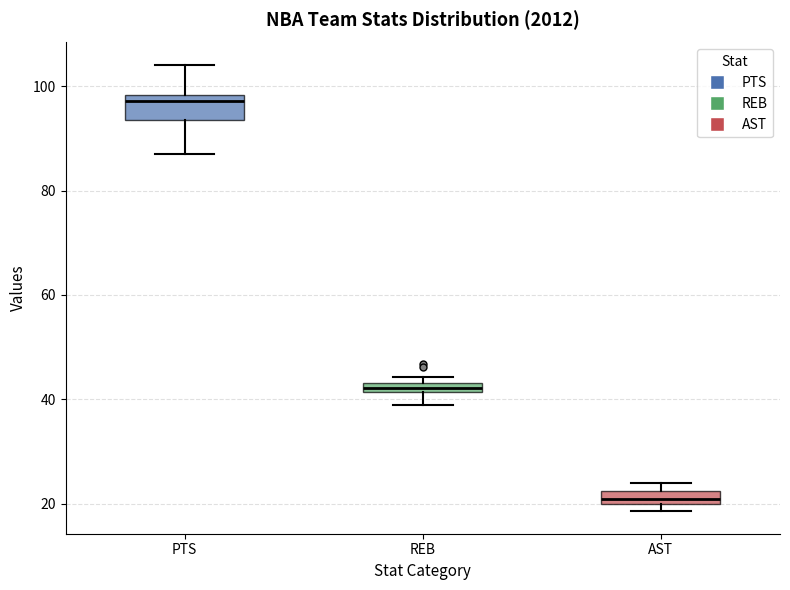

Where is the upper edge of the box for PTS on the y-axis? The values are not printed on the chart, so give them approximately, as read against the axis.

98